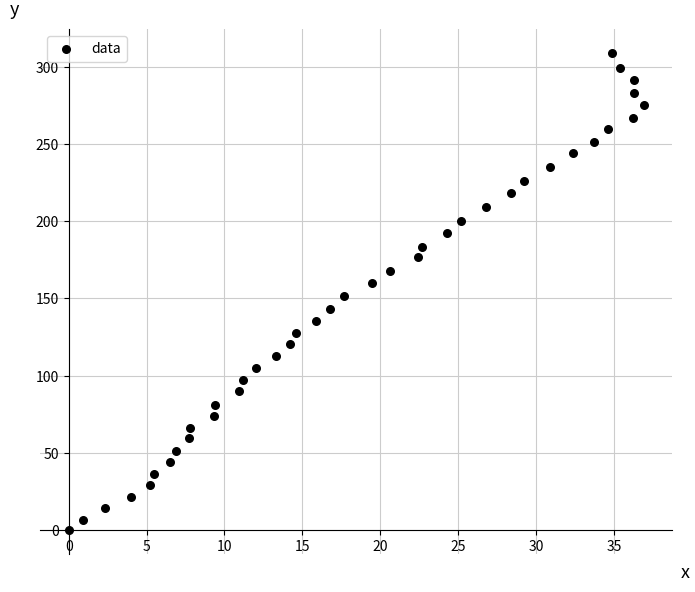

What is the range of X values (max minus min)?

36.9